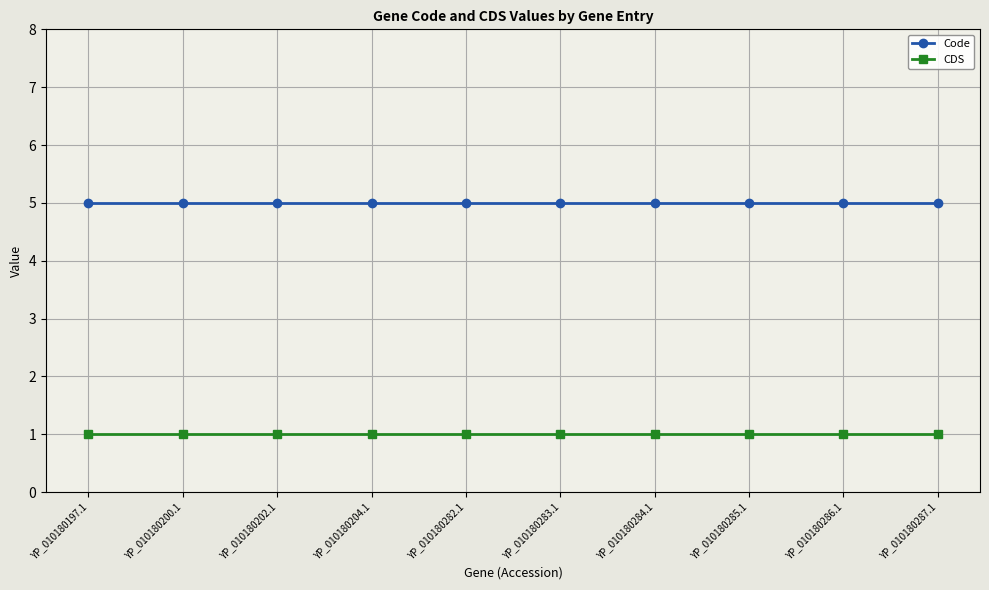

What is the minimum value for Code?

5